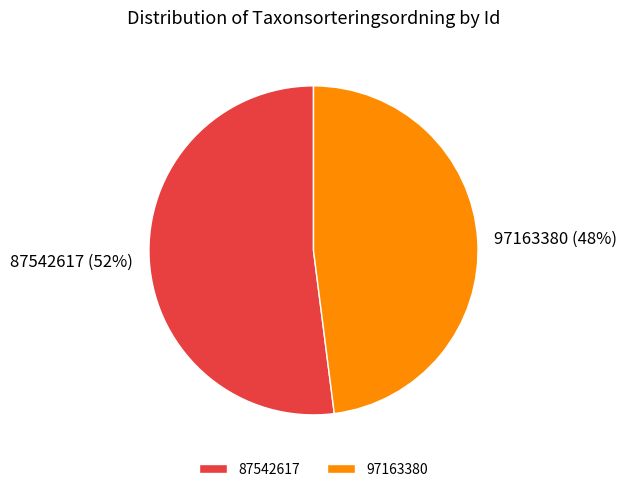

What is the ratio of the value at 97163380 to the value at 87542617?

0.9